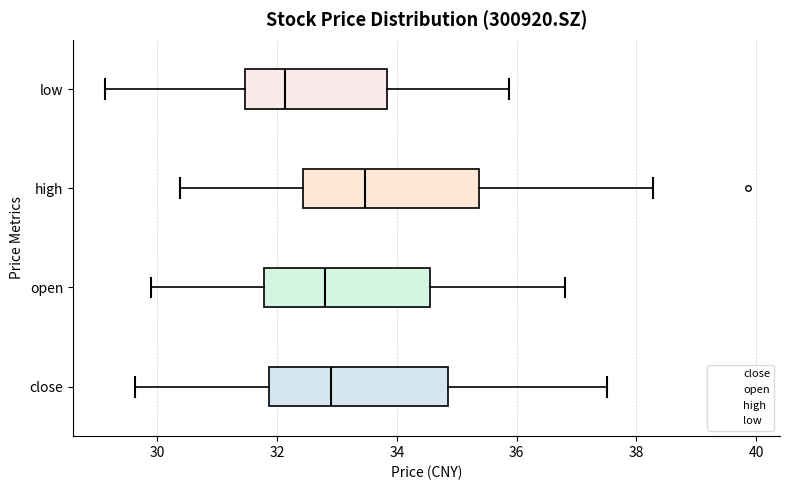

Reading bottom to top, transcribe this box plot: for each box, give where its median line is, the range the box spans, and where its two whiskers end, as read against the x-axis. The values are not printed on the chart, so give them approximately, as read against the axis.

close: median 33.0, box 31.8 to 34.8, whiskers 29.6 to 37.6
open: median 32.8, box 31.8 to 34.6, whiskers 30.0 to 36.8
high: median 33.4, box 32.4 to 35.4, whiskers 30.4 to 38.2
low: median 32.2, box 31.4 to 33.8, whiskers 29.2 to 35.8